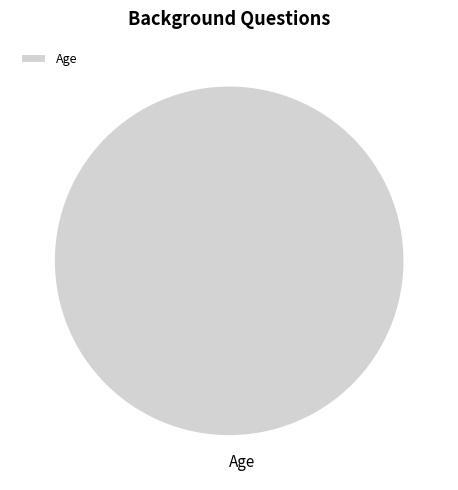

Rank the categories by value from lowest to highest.

Age